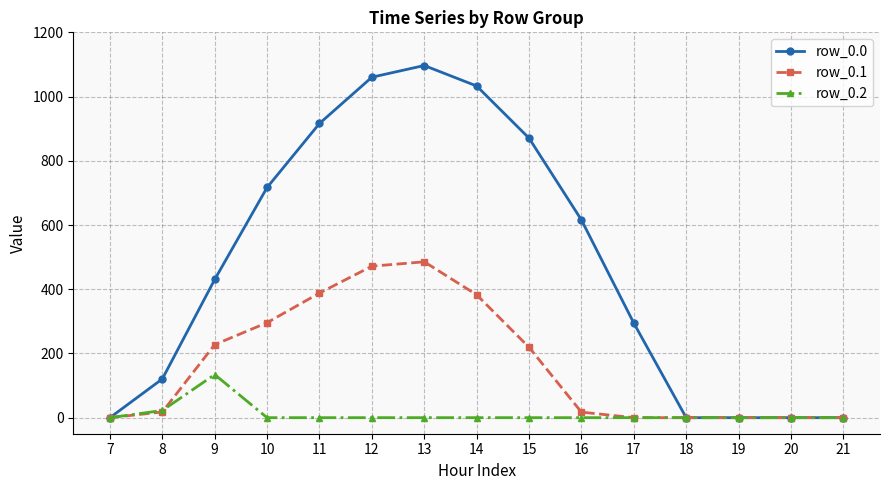

What is the greatest value displayed?

1096.7